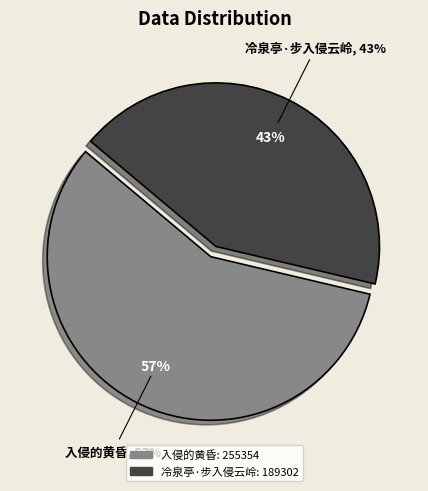

What percentage is the 入侵的黄昏 slice, to the nearest percent?

57%